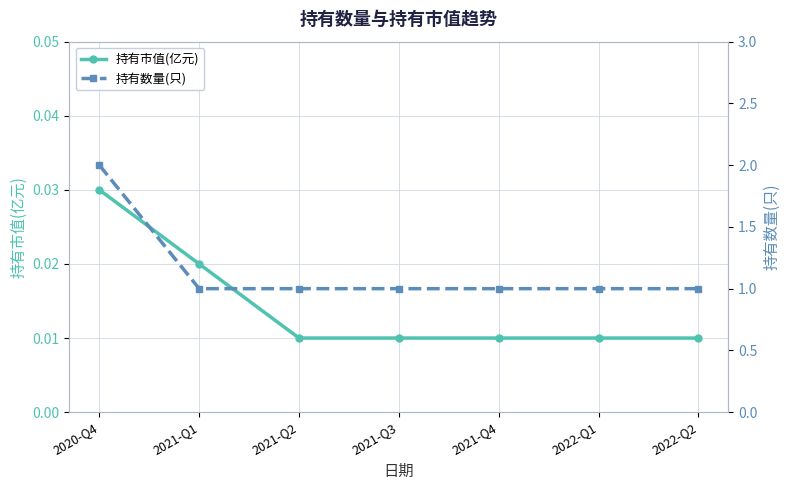

Reading left to right, list all the values displayed in this chart.

持有市值(亿元): 0.0	0.0	0.0	0.0	0.0	0.0	0.0
持有数量(只): 2.0	1.0	1.0	1.0	1.0	1.0	1.0